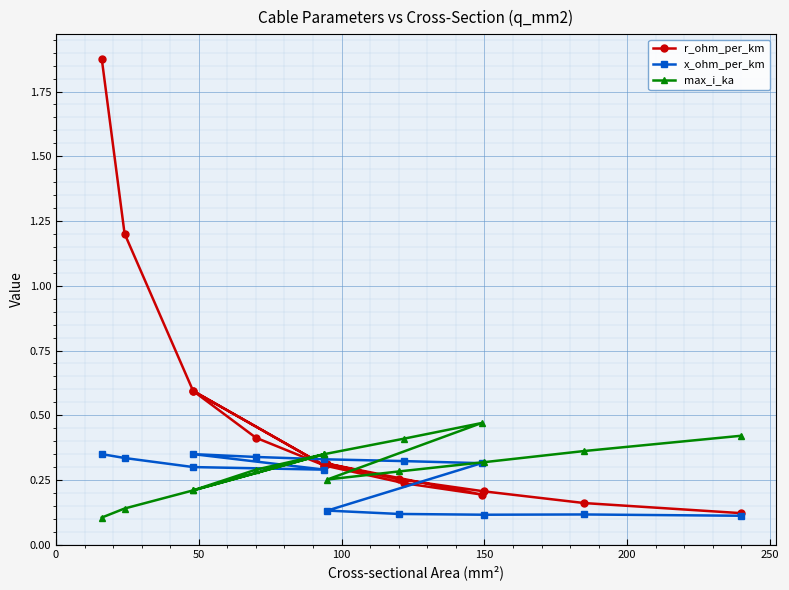

True or false: x_ohm_per_km and r_ohm_per_km cross at least once.

True